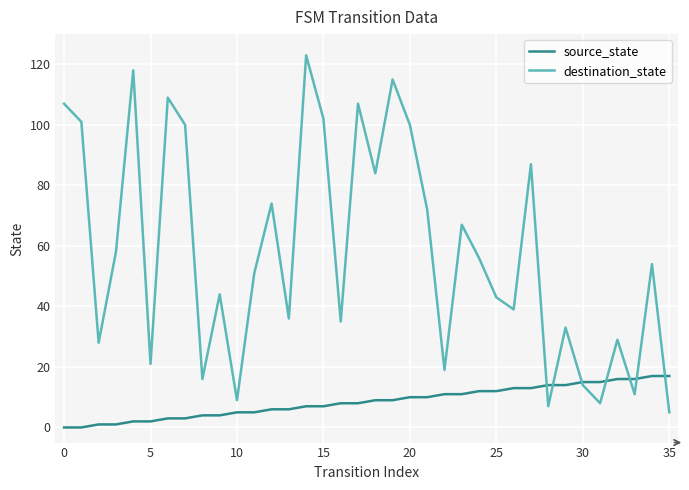

List the series in order of their overall mean, lowest first.

source_state, destination_state